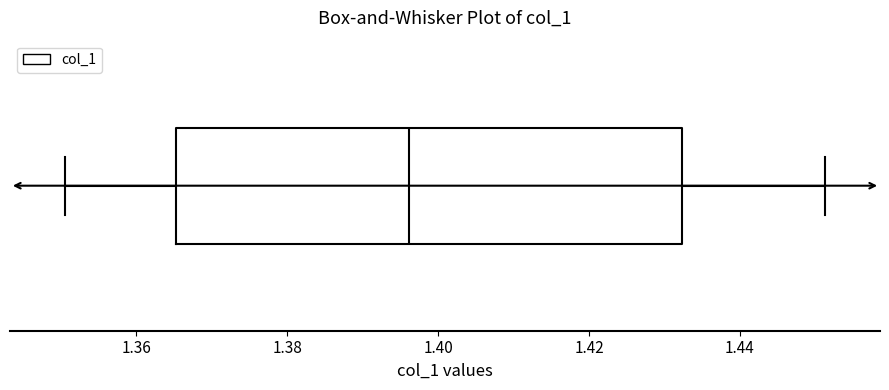

Read this box plot against the x-axis: the position of the median line, the range covered by the box, and the ends of both whiskers. The values are not printed on the chart, so give them approximately, as read against the axis.

median 1.396, box 1.366 to 1.432, whiskers 1.350 to 1.452